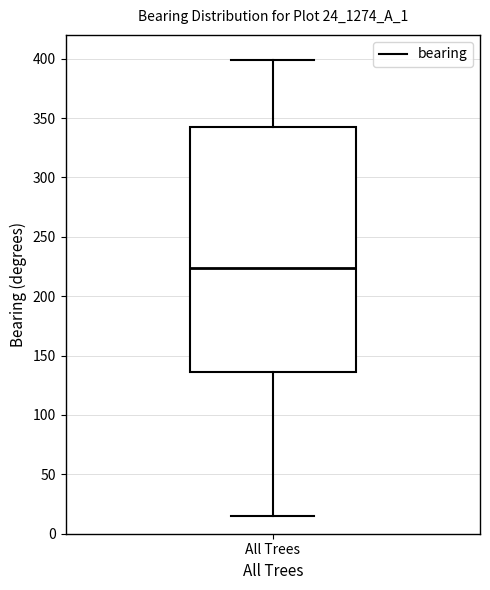

Transcribe this box plot: give where the median line is, the range the box spans, and where the two whiskers end, as read against the y-axis. The values are not printed on the chart, so give them approximately, as read against the axis.

median 225, box 135 to 345, whiskers 15 to 400